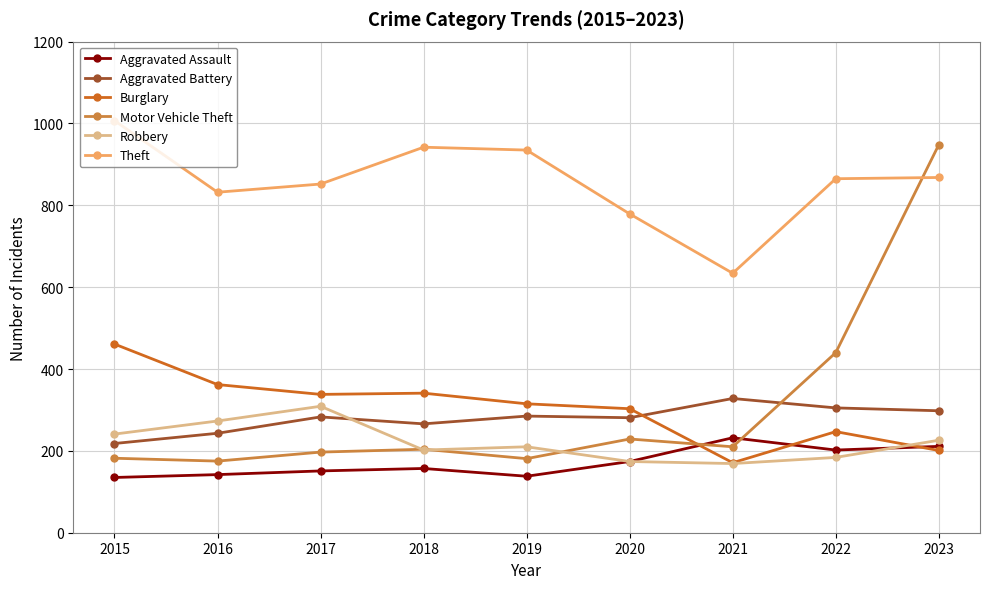

True or false: Motor Vehicle Theft has more than 2 points higher than both neighbors.

False